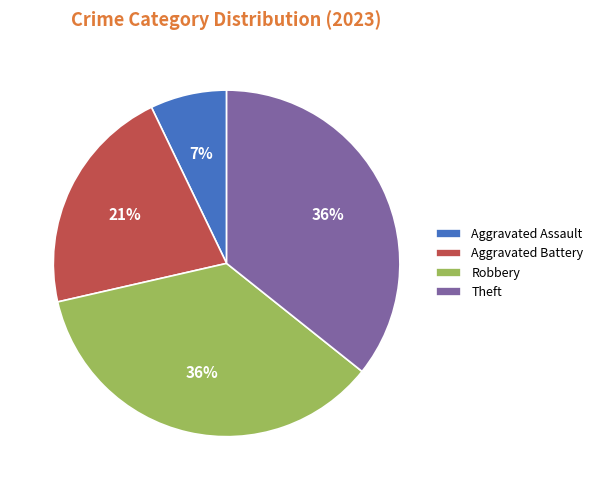

To the nearest percent, what is the difference between the largest and smallest slice percentages?

29%